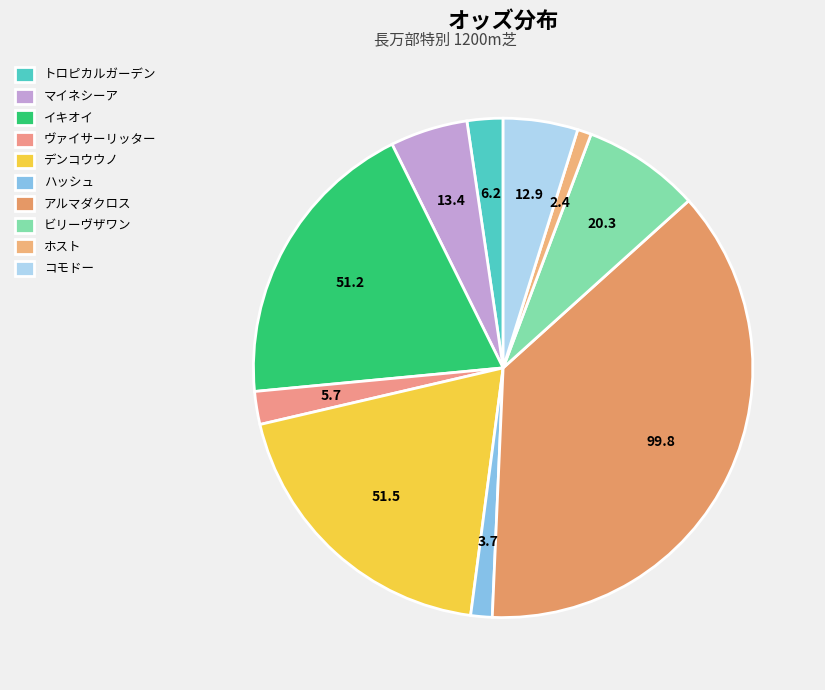

Which has a higher value, デンコウウノ or トロピカルガーデン?

デンコウウノ